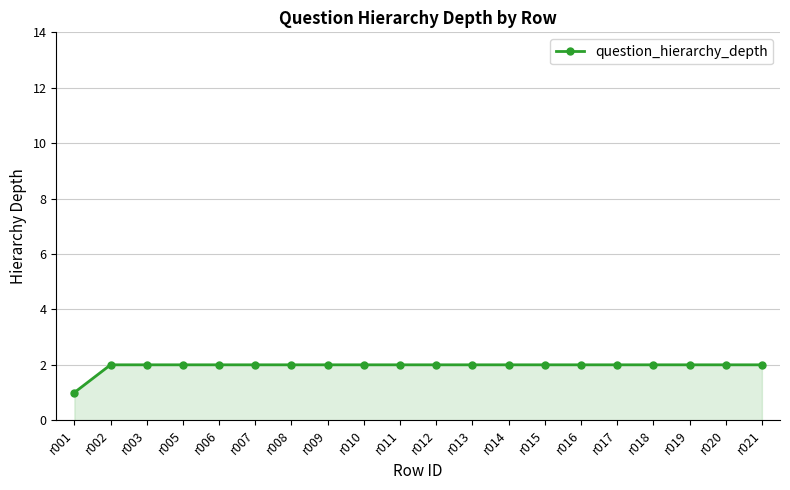

How many values are between 2 and 3?

19